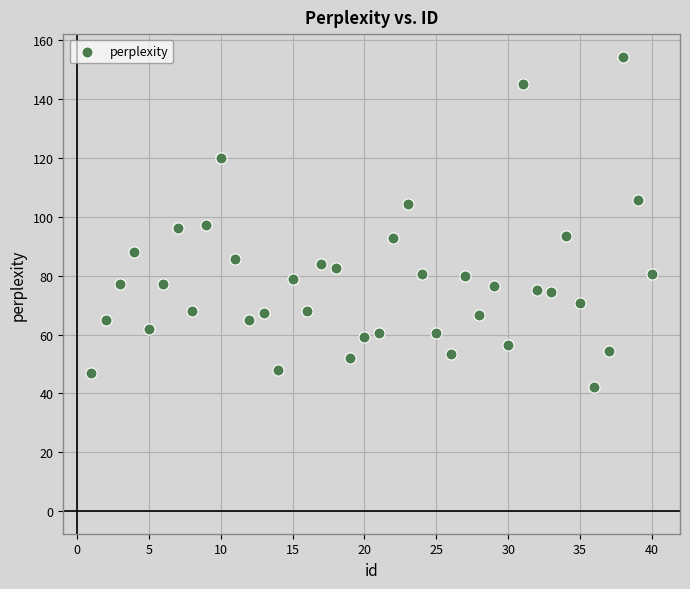

What is the range of X values (max minus min)?

39.0